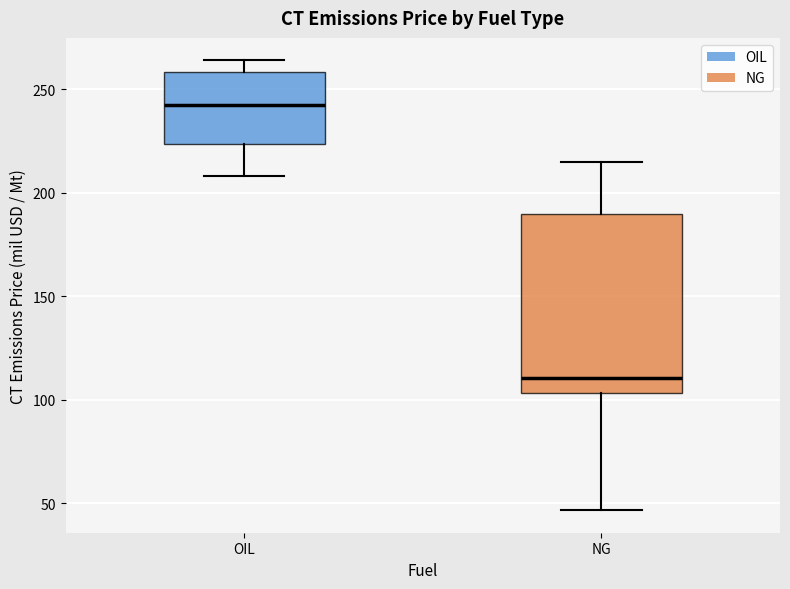

Where does the median line of the box for NG sit on the y-axis? The values are not printed on the chart, so give them approximately, as read against the axis.

110